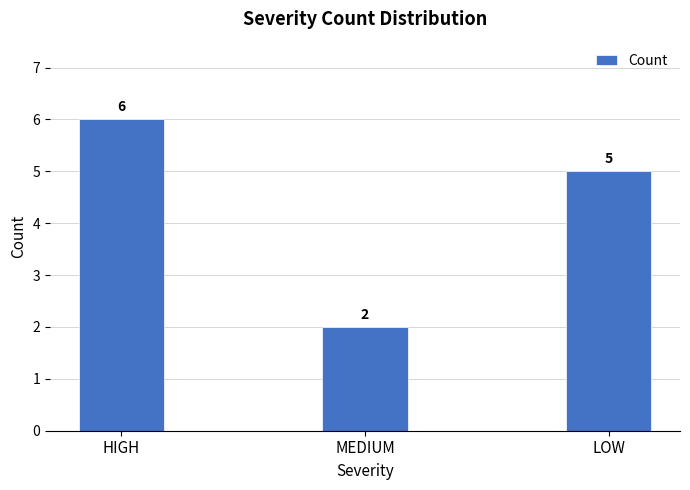

What is the average value?

4